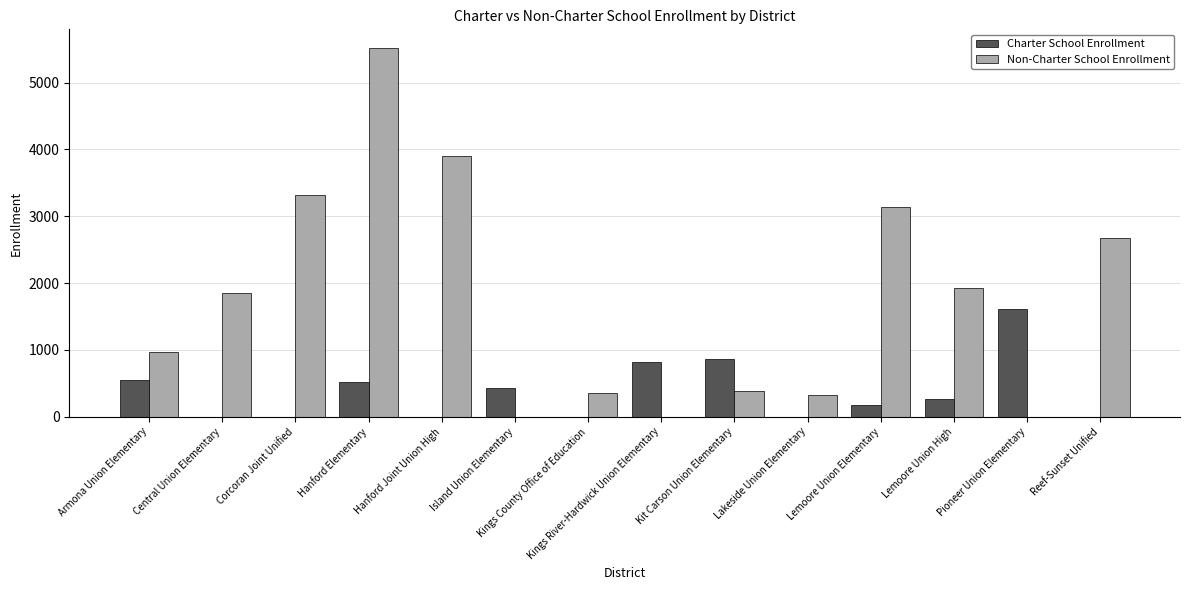

Count the number of data series in this chart.

2